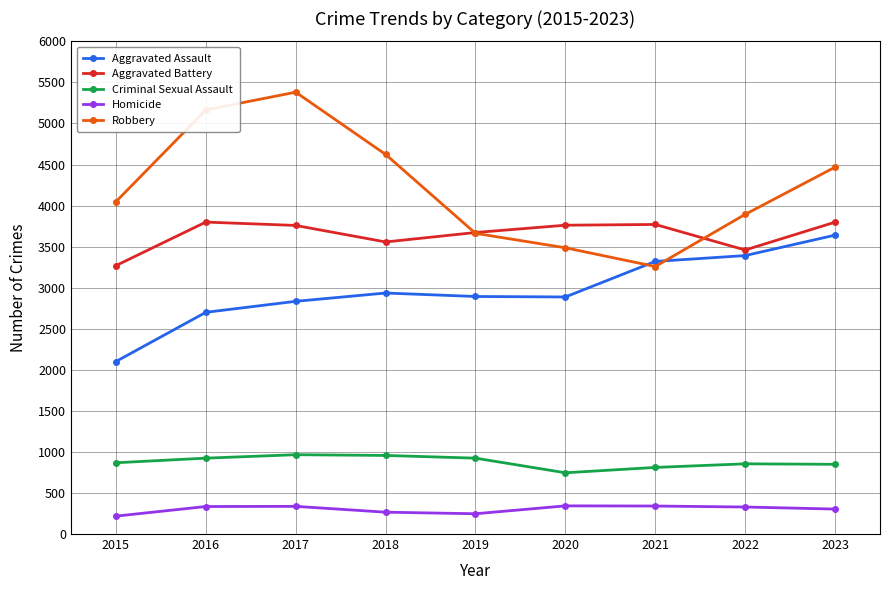

How many data points in Criminal Sexual Assault are less than 868?

4